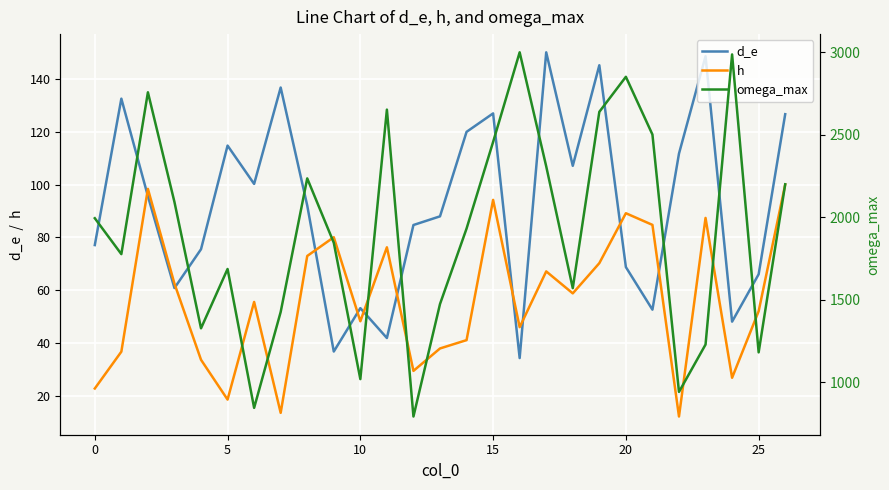

Does the chart display data point markers on the line(s)?

No